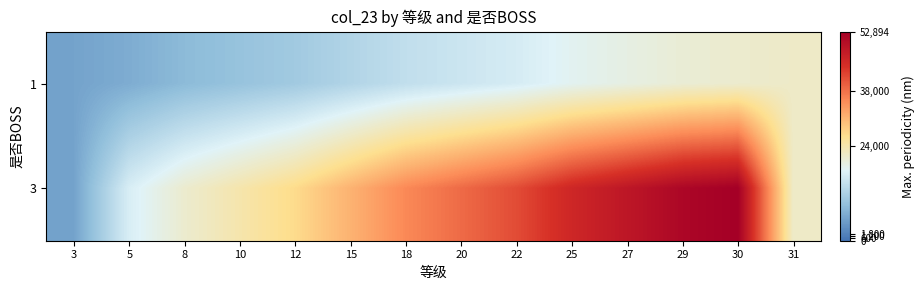

How many data points does each series have?

14